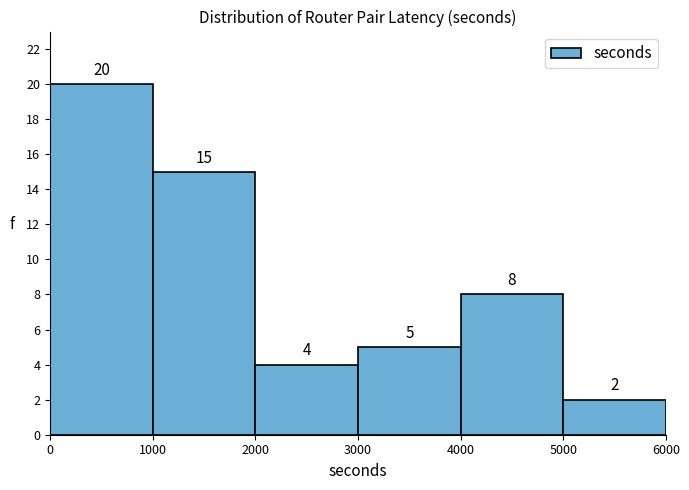

Reading left to right, list every bar in this chart as the range it spans on the x-axis followed by its height.

0 to 1000: 20
1000 to 2000: 15
2000 to 3000: 4
3000 to 4000: 5
4000 to 5000: 8
5000 to 6000: 2